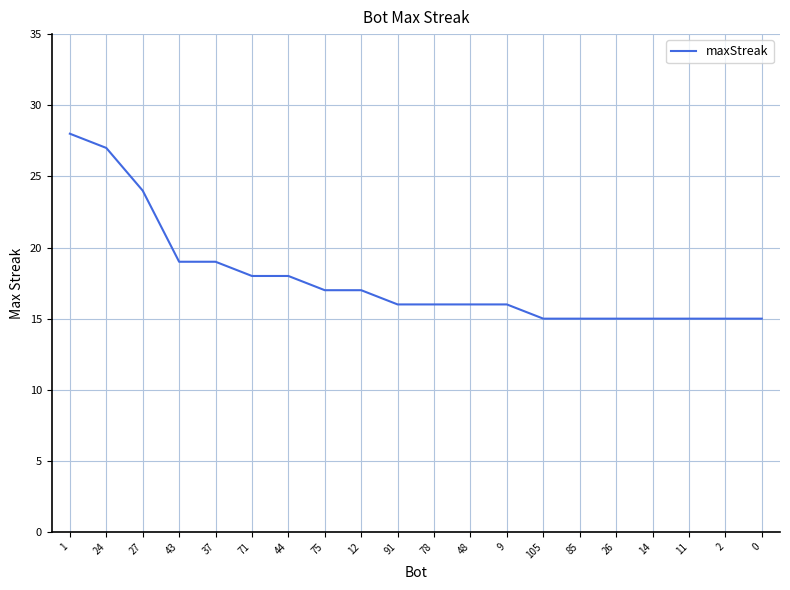

Reading right to left, list all the values displayed in this chart.

15	15	15	15	15	15	15	16	16	16	16	17	17	18	18	19	19	24	27	28